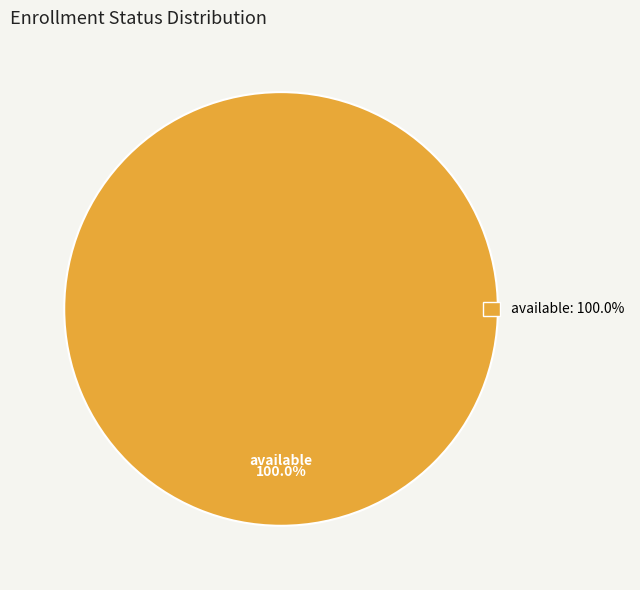

How many slices are in this pie chart?

1